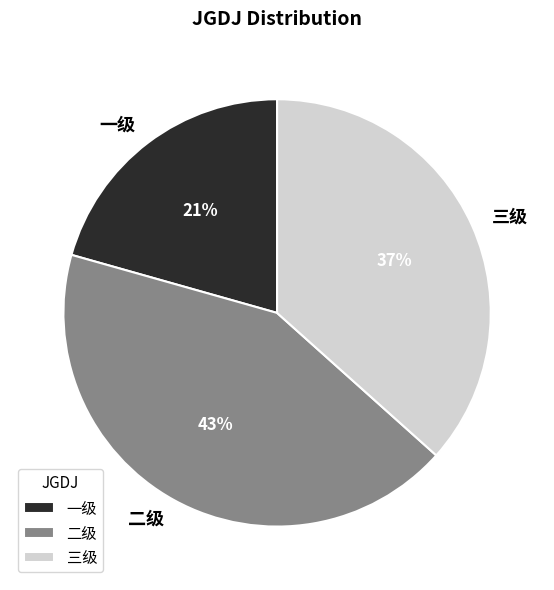

Between 一级 and 三级, which is larger?

三级